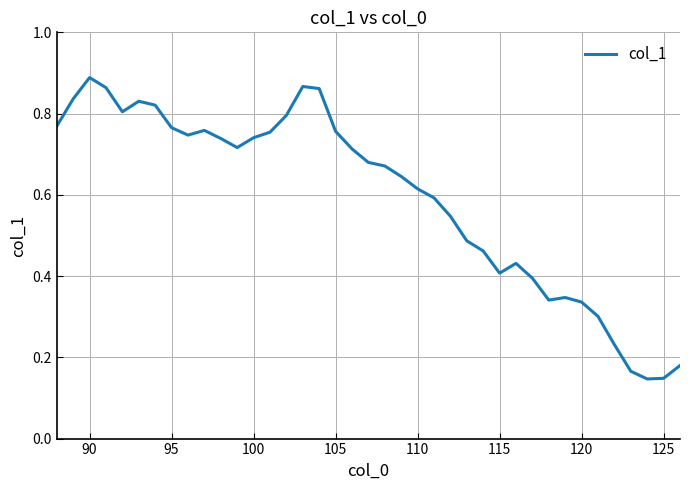

Which label corresponds to the largest value in the chart?

90